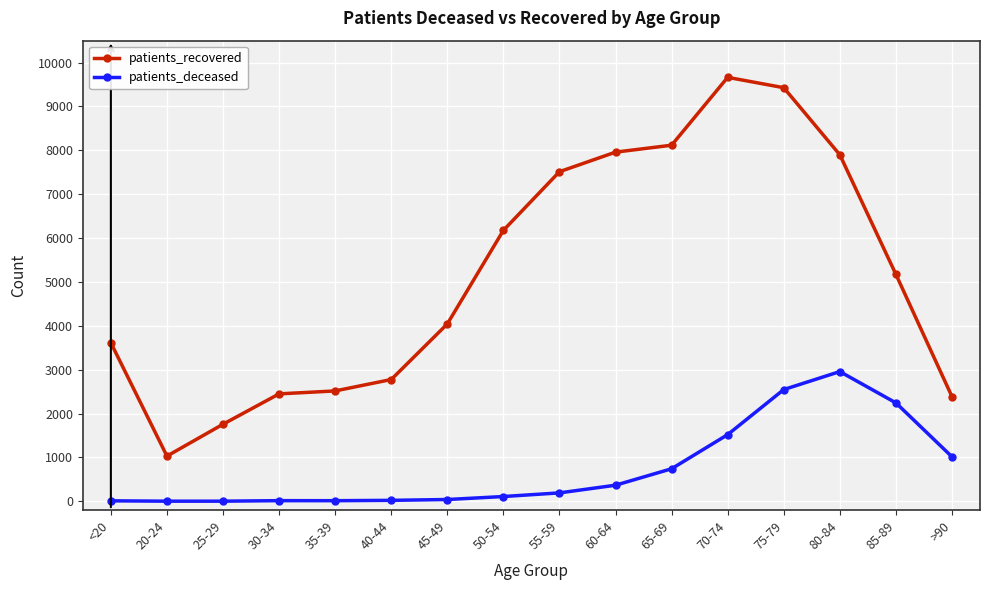

What is the label of the 4th point from the right?

75-79